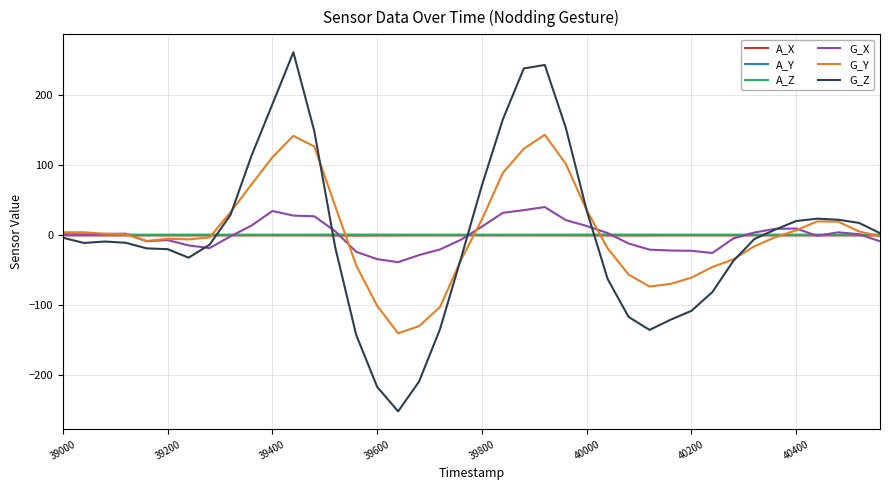

What is the lowest value of the G_Z series?

-252.2